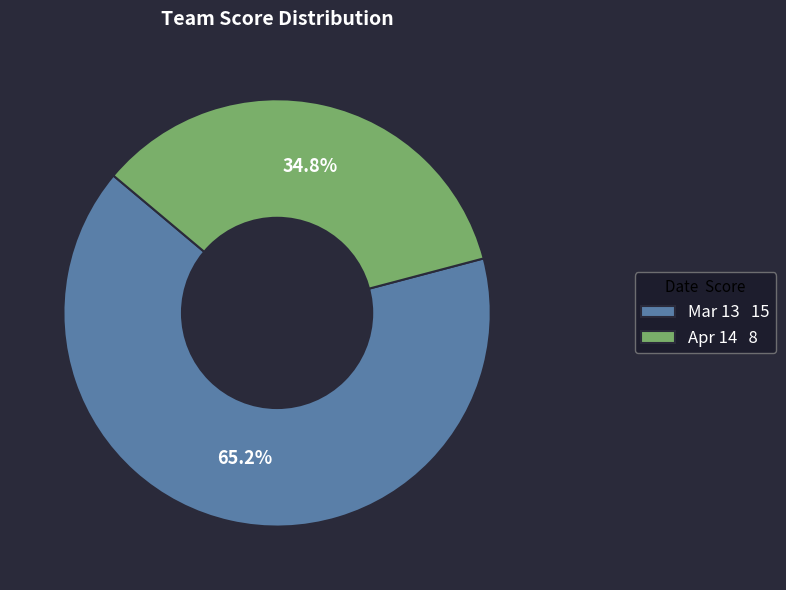

What percentage do Apr 14 and Mar 13 together represent?

100.0%